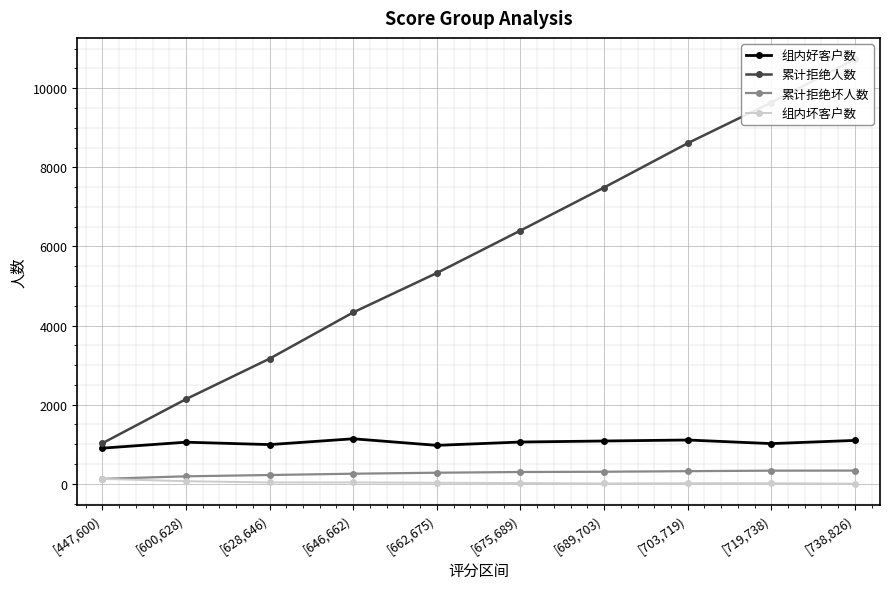

The value of 累计拒绝坏人数 at [628,646) is 221. True or false?

True